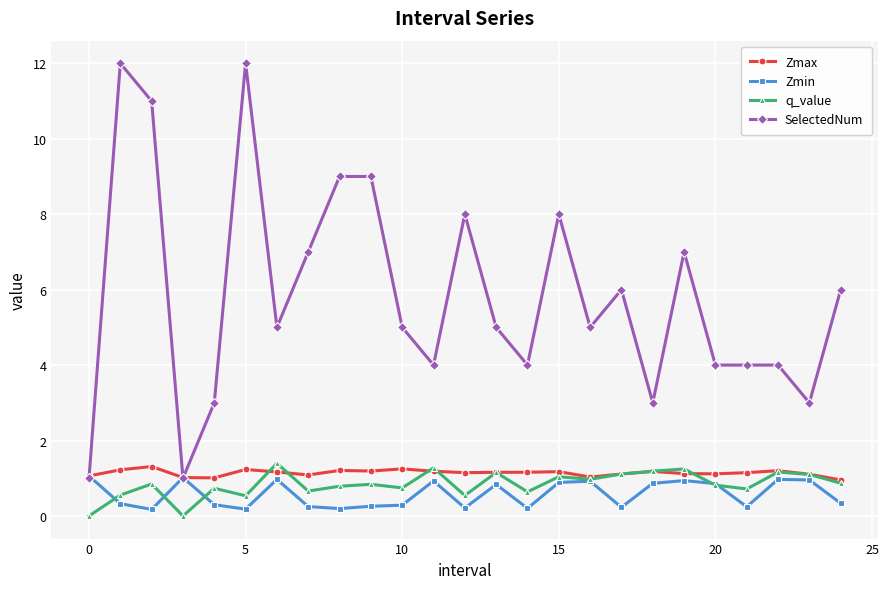

Which series has the widest spread of values?

SelectedNum